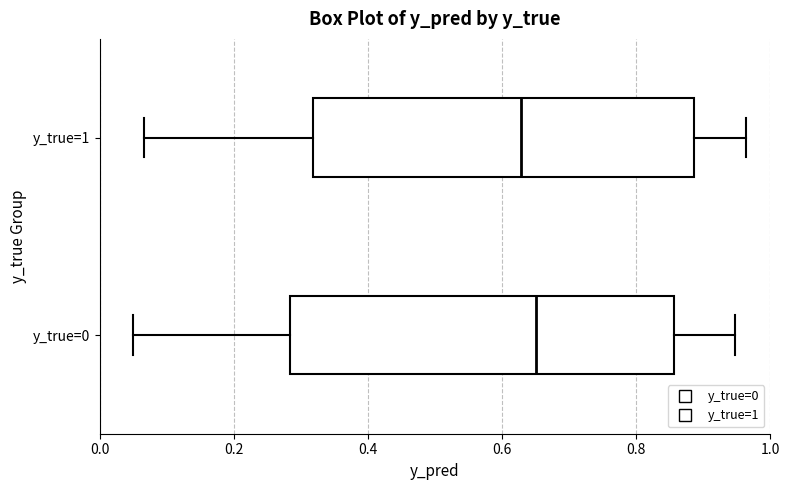

Where does the left whisker of the box for y_true=1 end on the x-axis? The values are not printed on the chart, so give them approximately, as read against the axis.

0.06